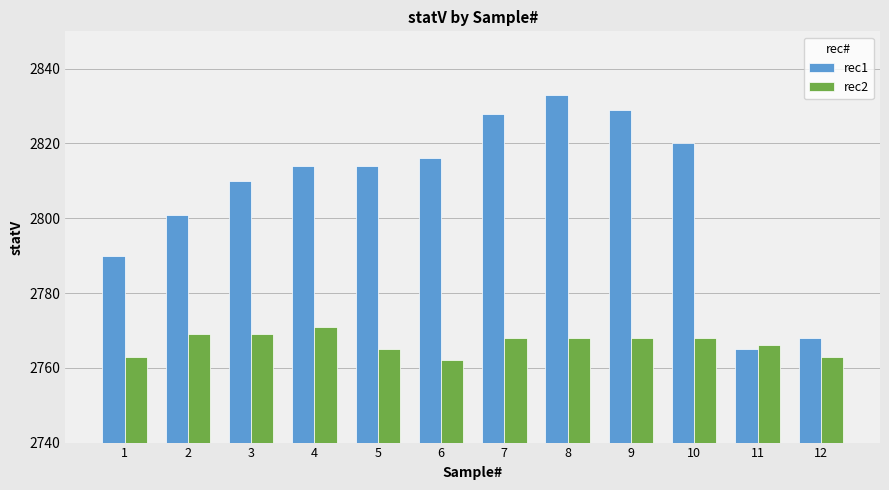

Count the number of categories in the chart.

12